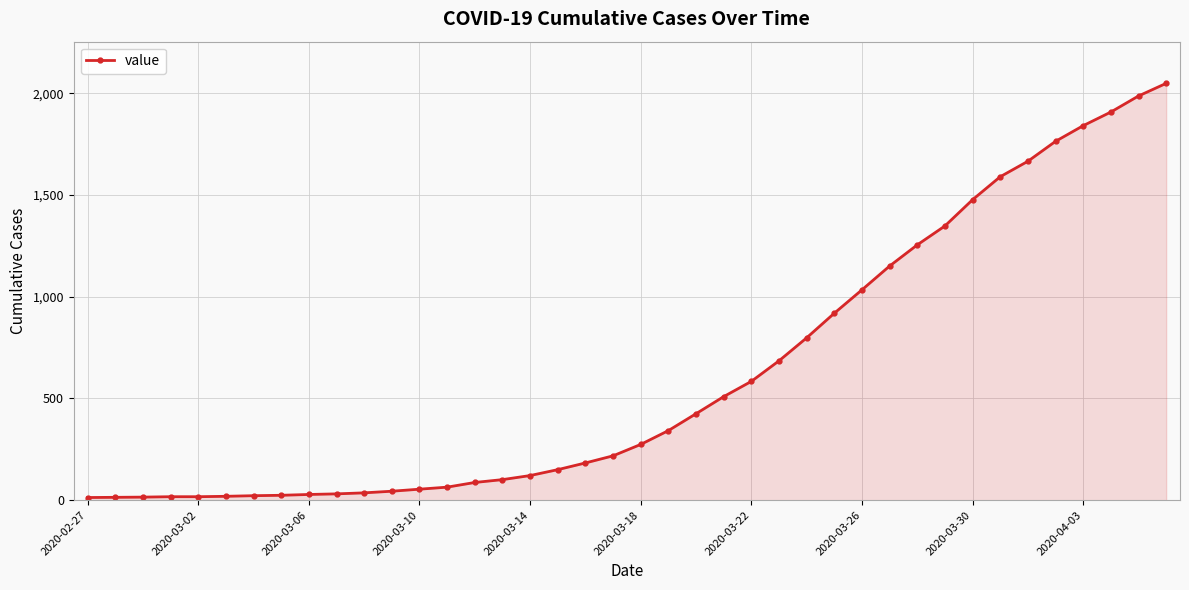

What is the difference between the maximum and minimum values?

2036